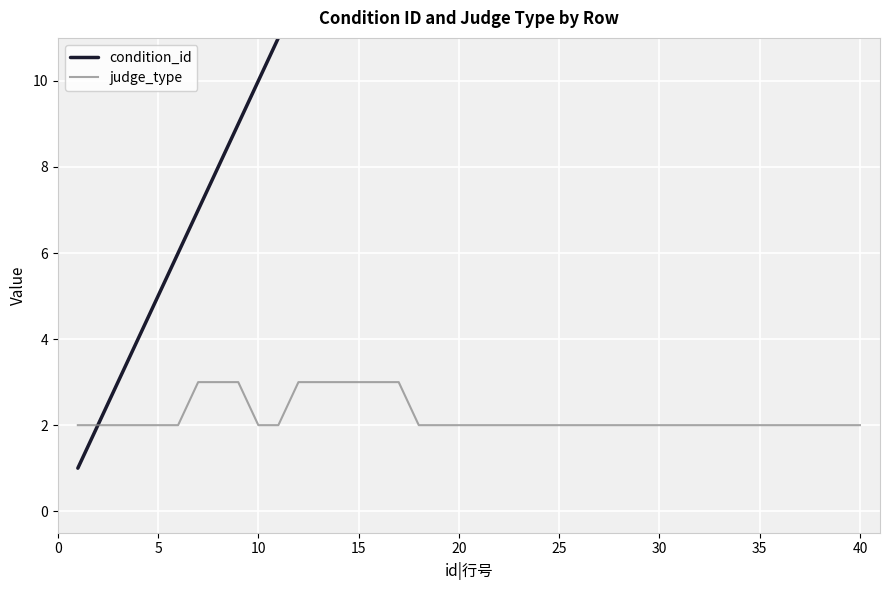

Which series has the widest spread of Y values?

condition_id